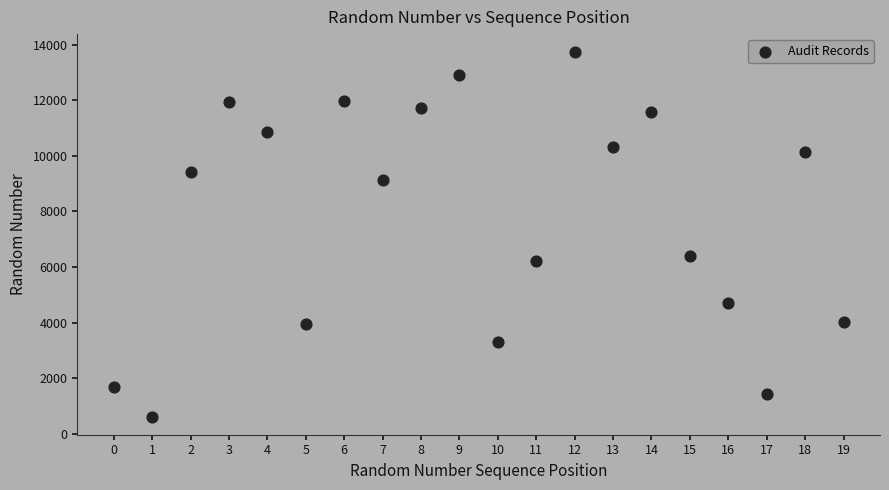

What Y value in the scatter plot is closest to 7174?

6400